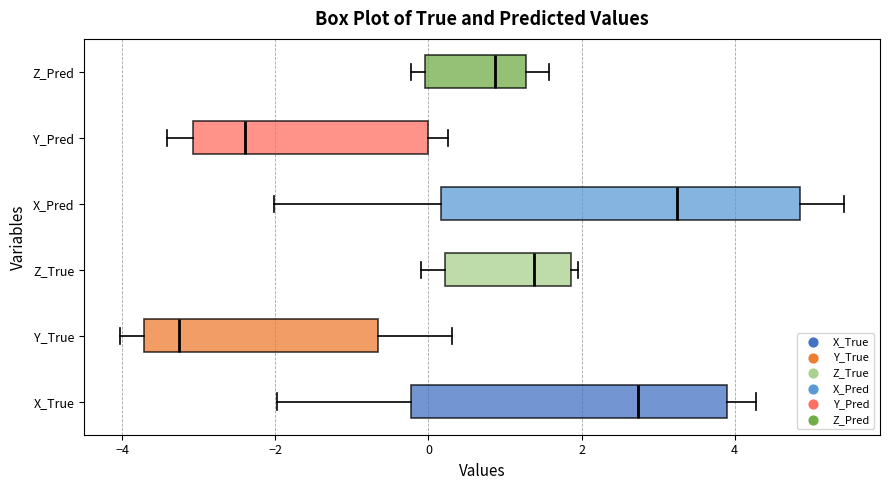

Which box's median line is the furthest to the right?

X_Pred